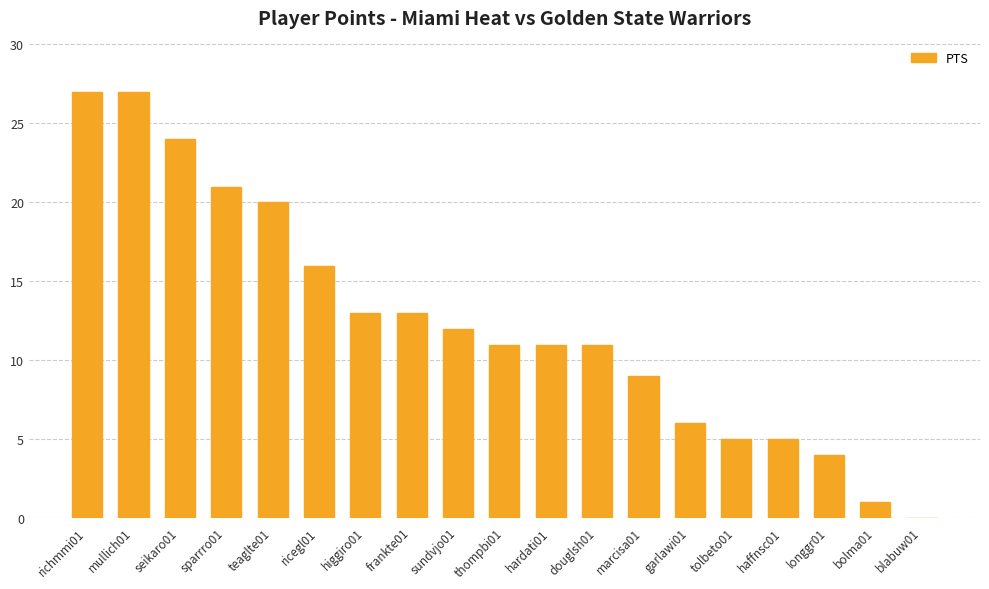

What is the maximum value shown in the chart?

27